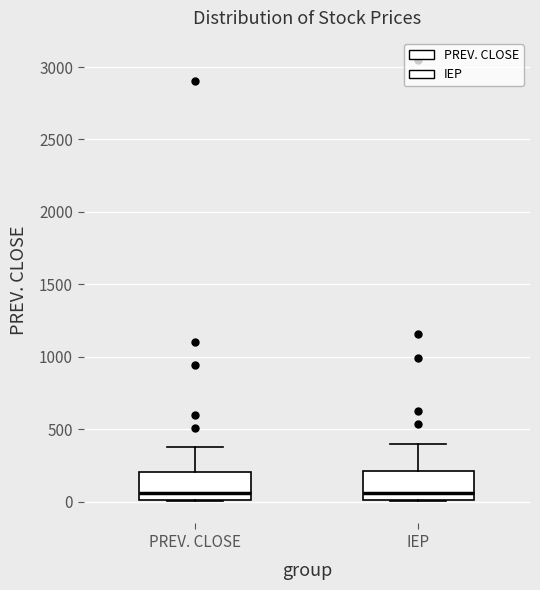

Where does the median line of the box for PREV. CLOSE sit on the y-axis? The values are not printed on the chart, so give them approximately, as read against the axis.

50